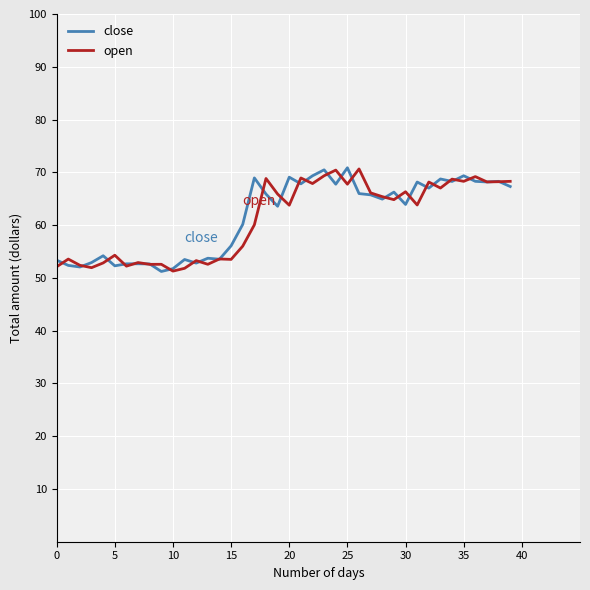

What is the maximum value for open?

70.6